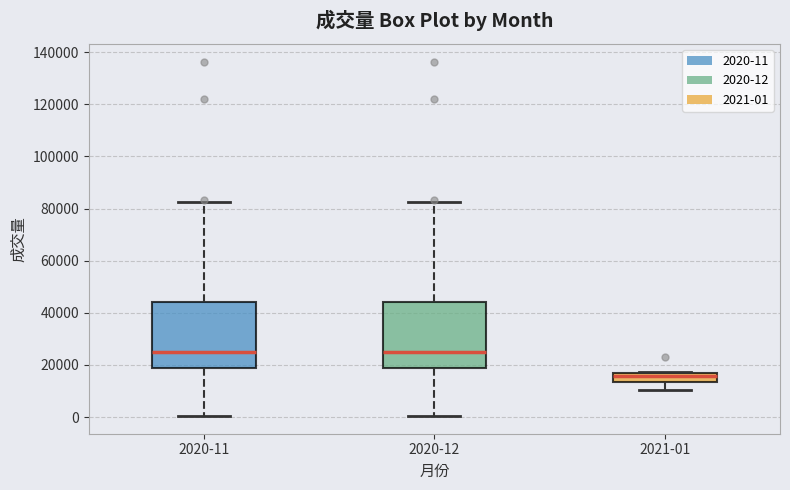

Reading left to right, read every box against the y-axis: the position of its median line, the range the box covers, and the ends of its whiskers. The values are not printed on the chart, so give them approximately, as read against the axis.

2020-11: median 26000, box 18000 to 44000, whiskers 0 to 82000
2020-12: median 26000, box 18000 to 44000, whiskers 0 to 82000
2021-01: median 16000 (just below the box's upper edge), box 14000 to 16000, whiskers 10000 to 18000